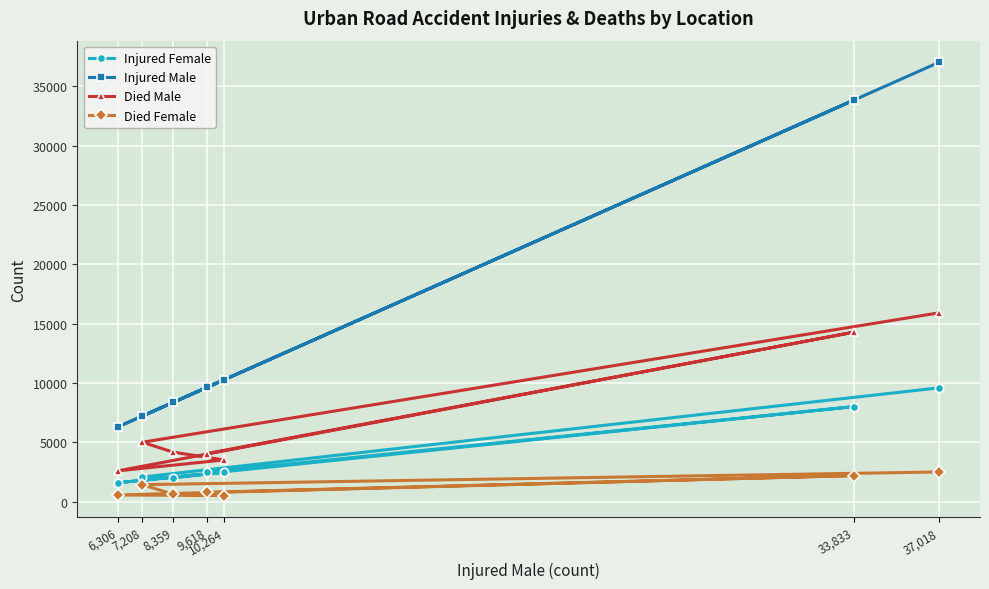

Read the Injured Female value at 33,833, to the nearest 50.

8000